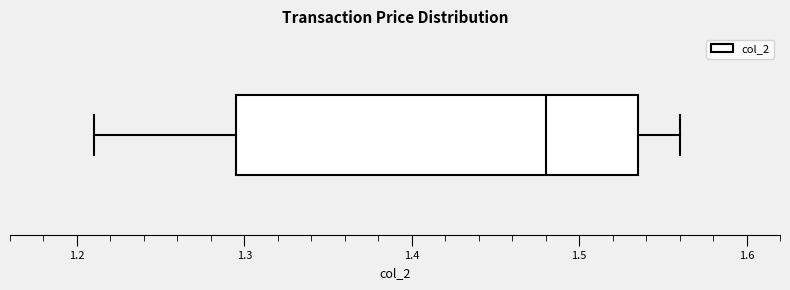

Transcribe this box plot: give where the median line is, the range the box spans, and where the two whiskers end, as read against the x-axis. The values are not printed on the chart, so give them approximately, as read against the axis.

median 1.48, box 1.30 to 1.54, whiskers 1.21 to 1.56